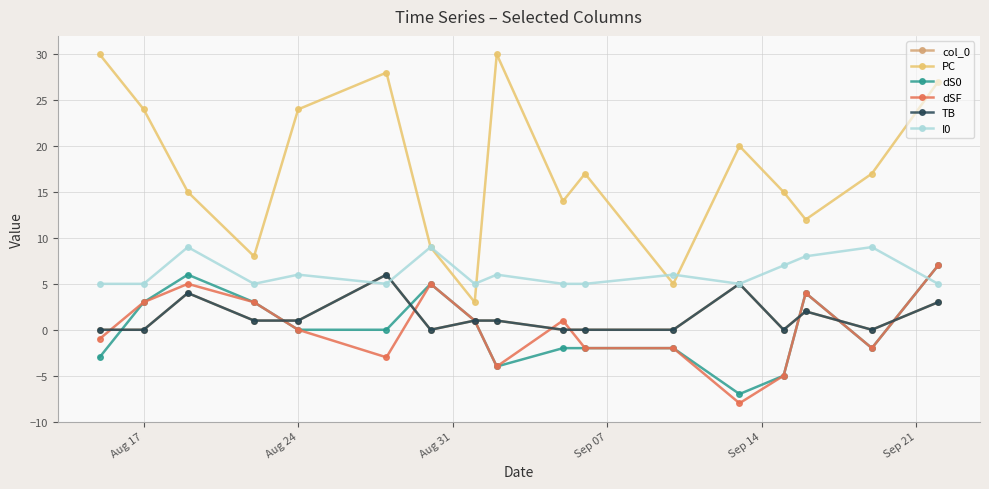

Reading left to right, transcribe all the data shown in this chart.

col_0: 0	0	4	1	1	6	0	1	1	0	0	0	5	0	2	0	3
PC: 30	24	15	8	24	28	9	3	30	14	17	5	20	15	12	17	27
dS0: -3	3	6	3	0	0	5	1	-4	-2	-2	-2	-7	-5	4	-2	7
dSF: -1	3	5	3	0	-3	5	1	-4	1	-2	-2	-8	-5	4	-2	7
TB: 0	0	4	1	1	6	0	1	1	0	0	0	5	0	2	0	3
I0: 5	5	9	5	6	5	9	5	6	5	5	6	5	7	8	9	5